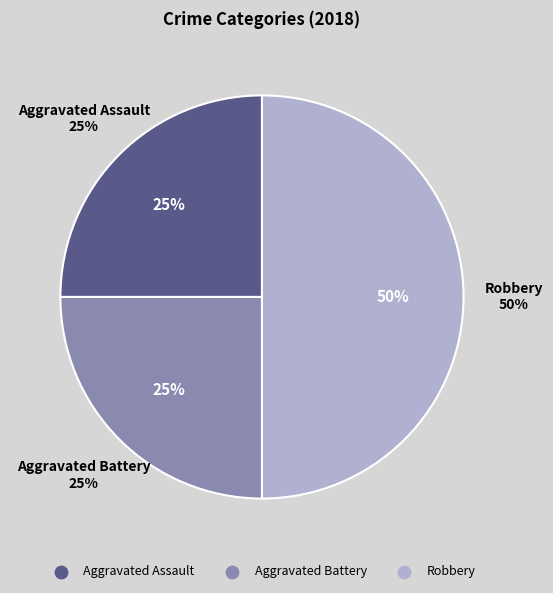

Which slice is the largest?

Robbery